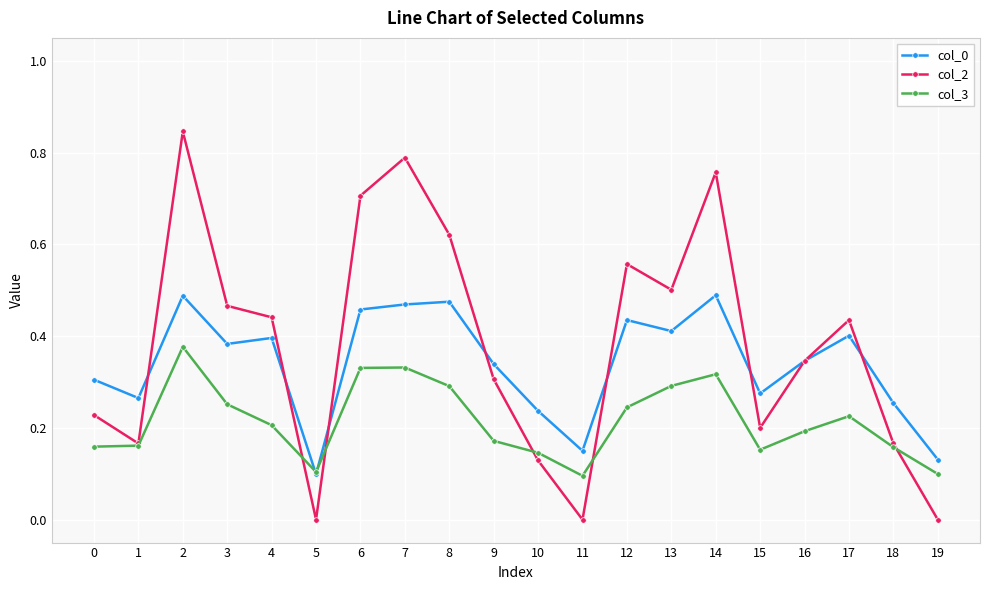

At 3, list the series in order from largest to smallest.

col_2, col_0, col_3